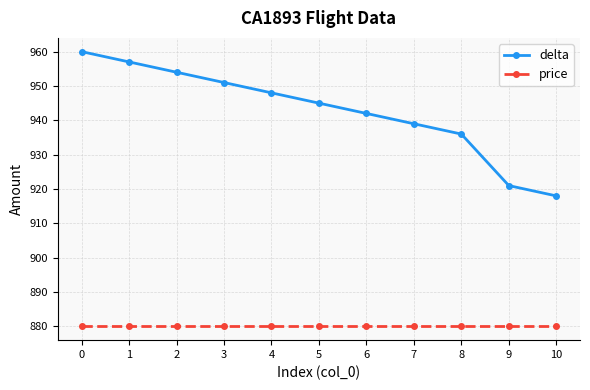

What is the total value across all series at 0?

1840